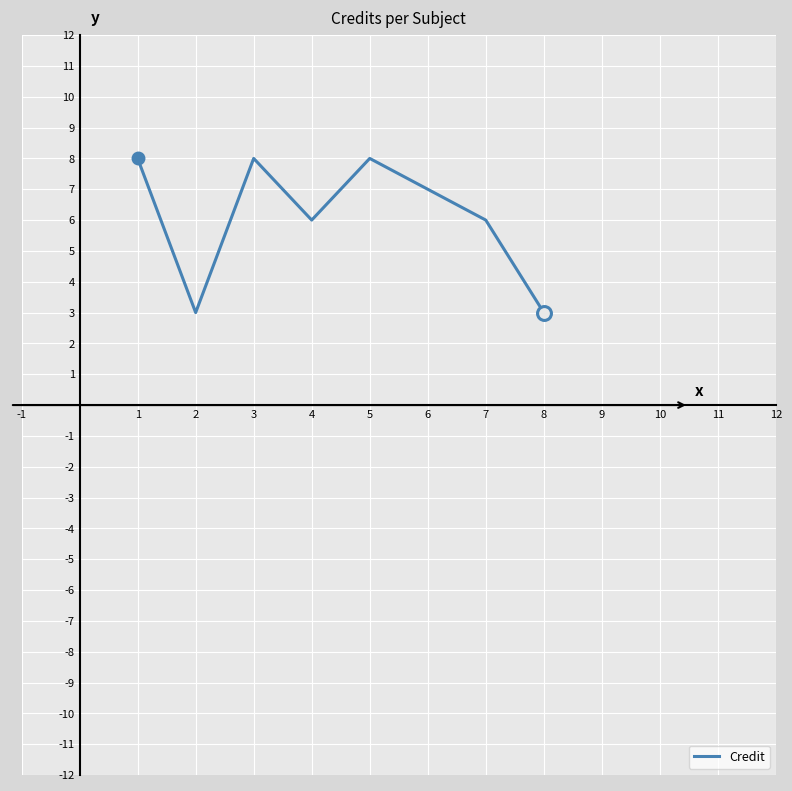

Where does the data first go above 7?

1